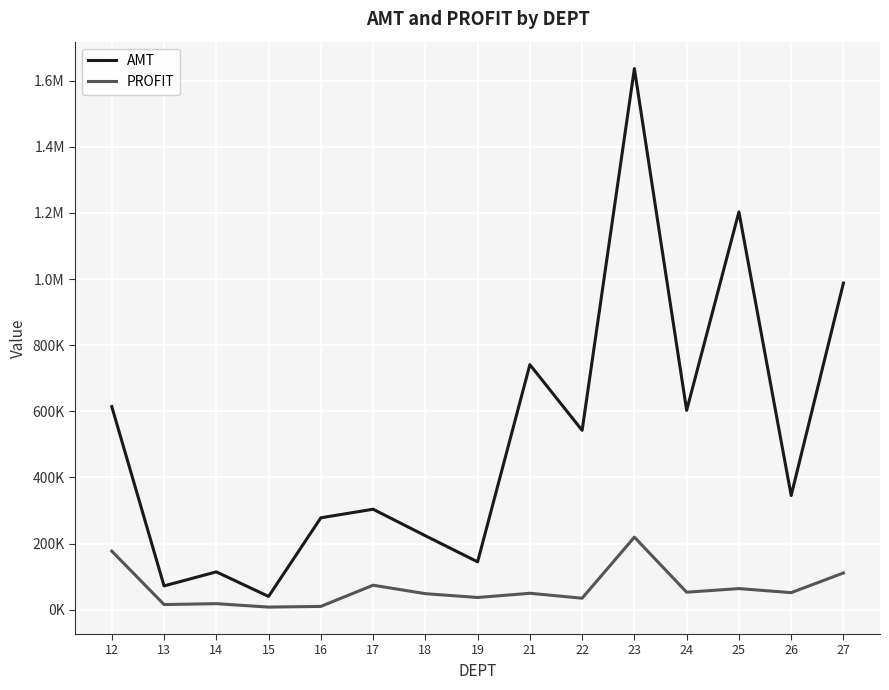

True or false: PROFIT has more than 1 points higher than both neighbors.

True